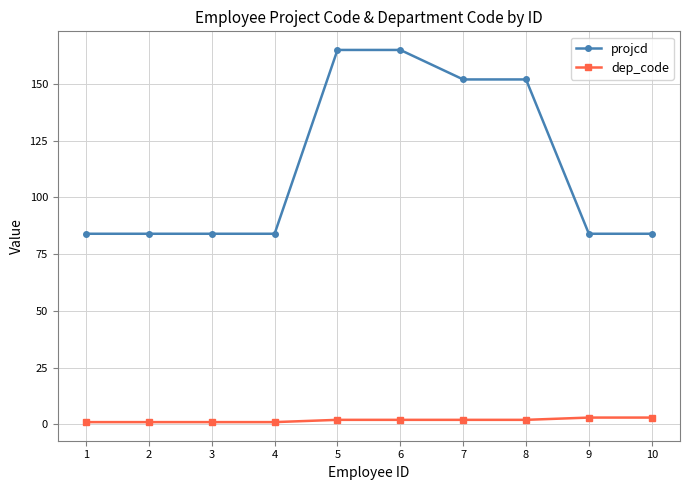

List the series in order of their peak value, lowest first.

dep_code, projcd